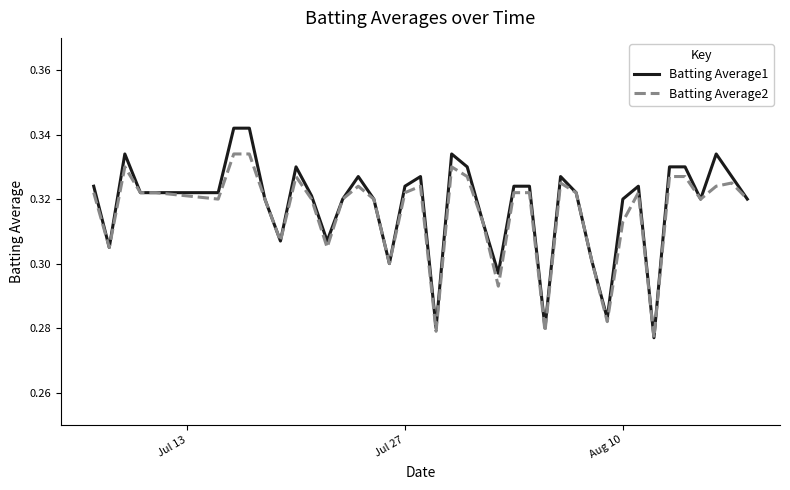

Which series has the largest range (max minus min)?

Batting Average1